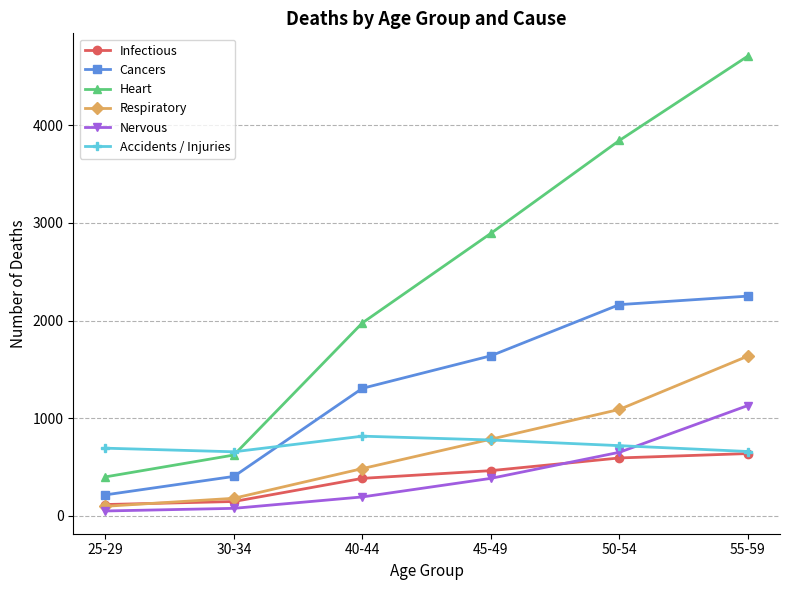

True or false: Nervous has more than 2 interior local peaks.

False